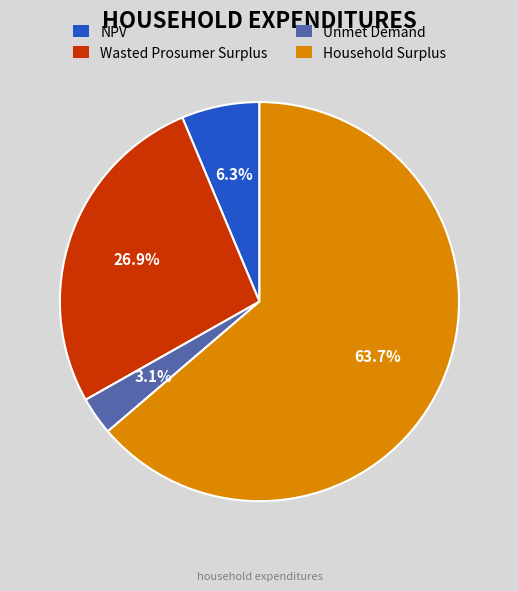

To the nearest percent, what is the average slice percentage?

25%